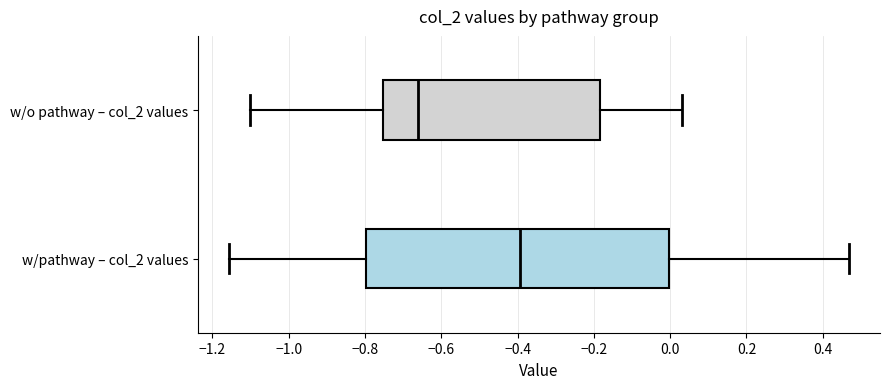

Reading bottom to top, transcribe this box plot: for each box, give where its median line is, the range the box spans, and where its two whiskers end, as read against the x-axis. The values are not printed on the chart, so give them approximately, as read against the axis.

w/pathway – col_2 values: median -0.40, box -0.80 to 0.00, whiskers -1.16 to 0.46
w/o pathway – col_2 values: median -0.66, box -0.76 to -0.18, whiskers -1.10 to 0.04